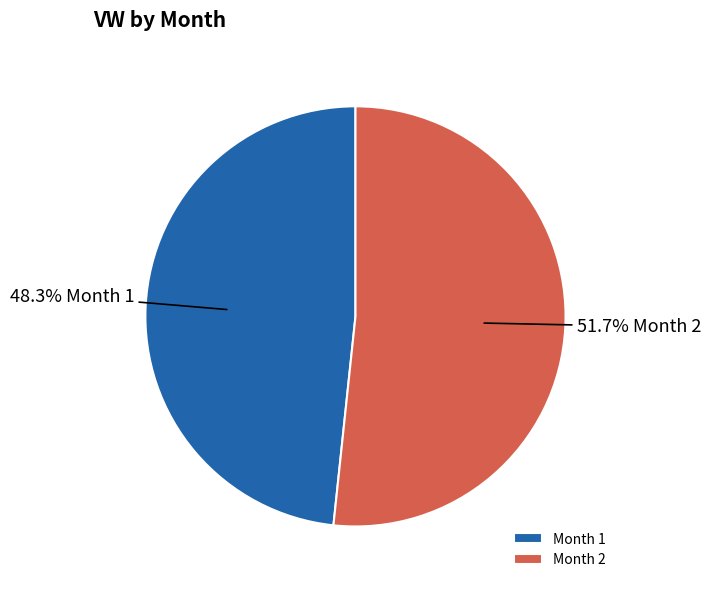

Rank the categories by value from lowest to highest.

Month 1, Month 2